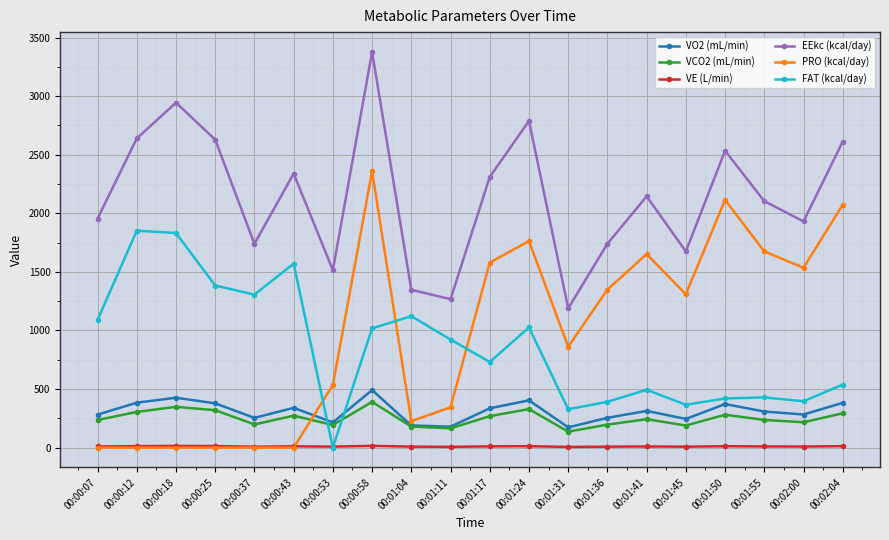

What value does the EEkc (kcal/day) series have at 00:01:36?

1740.0